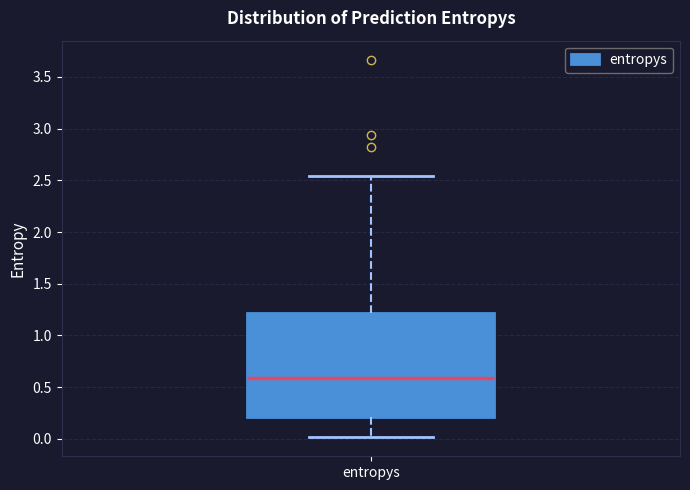

Transcribe this box plot: give where the median line is, the range the box spans, and where the two whiskers end, as read against the y-axis. The values are not printed on the chart, so give them approximately, as read against the axis.

median 0.60, box 0.20 to 1.20, whiskers 0.00 to 2.55